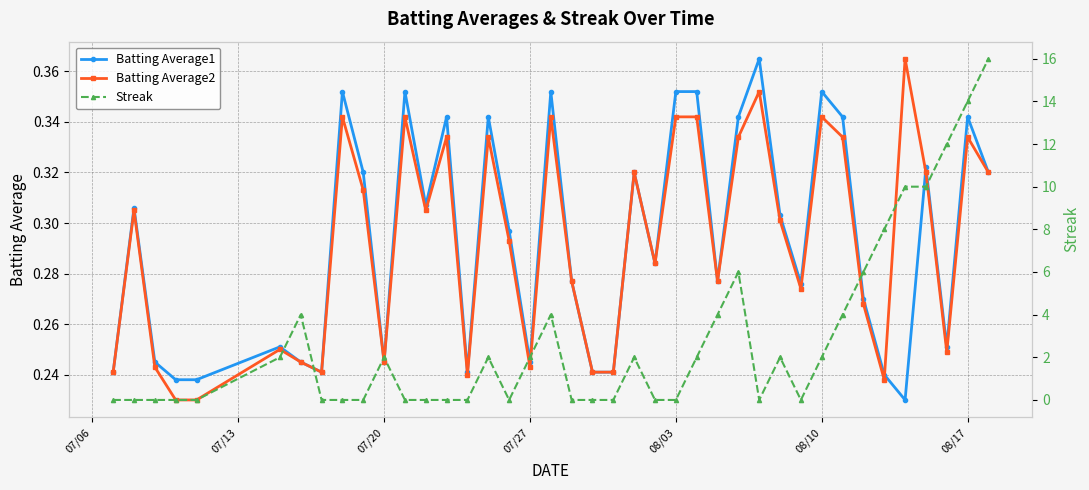

What is the value of the Batting Average1 point at the 4th from the left?

0.2